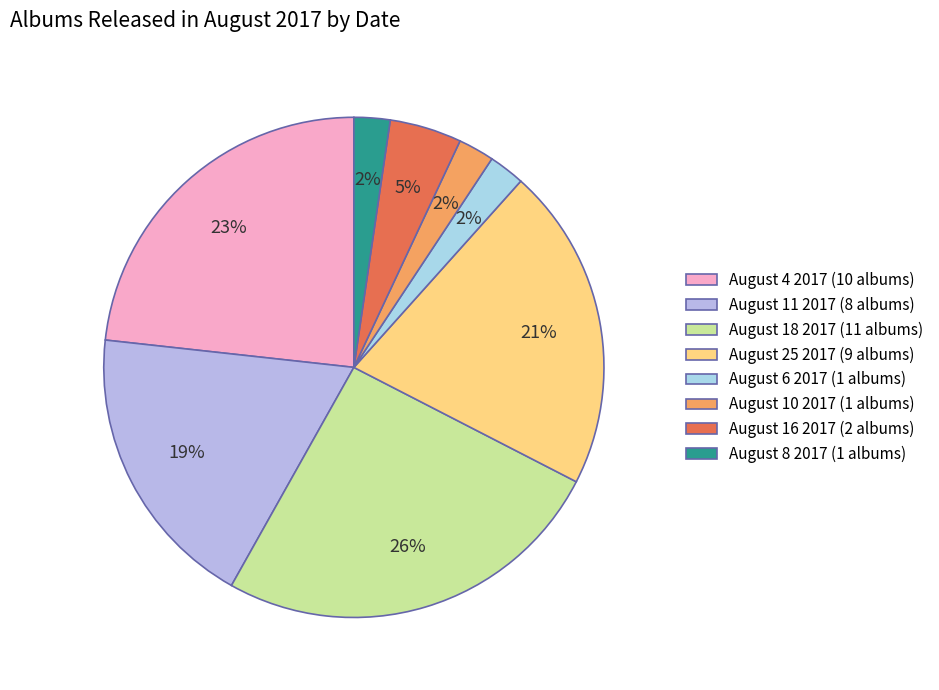

Count the number of slices in the pie.

8